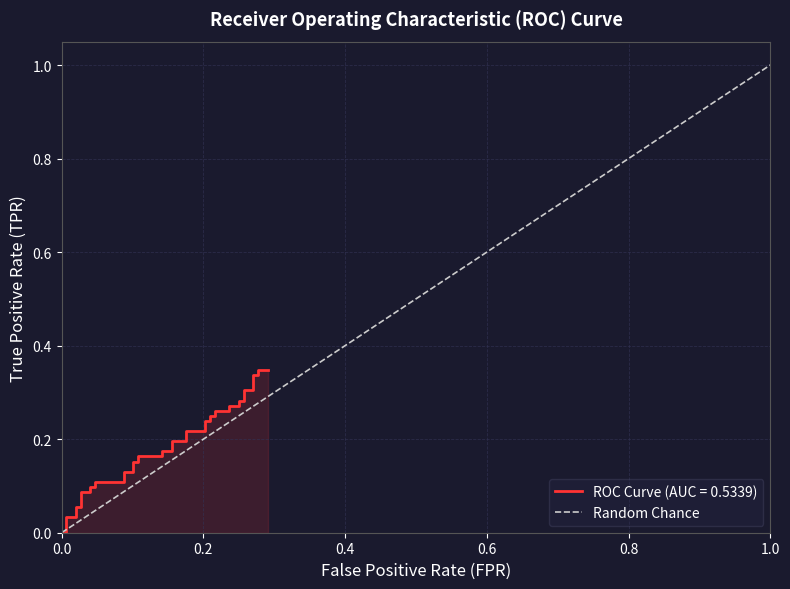

Which has a higher value, 0.2 or 0.0?

0.2